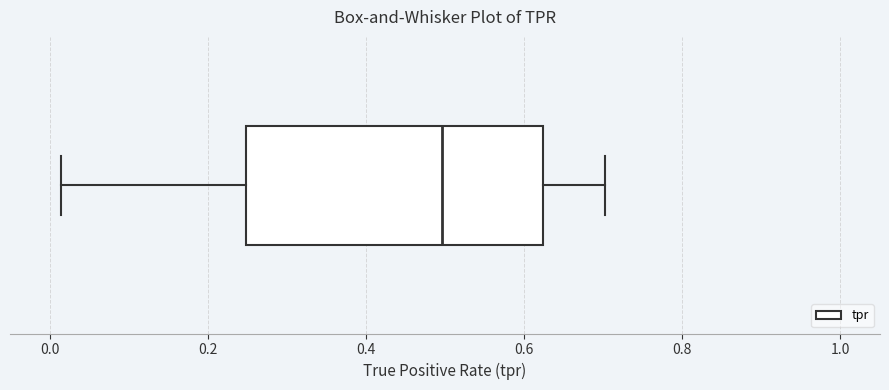

Read this box plot against the x-axis: the position of the median line, the range covered by the box, and the ends of both whiskers. The values are not printed on the chart, so give them approximately, as read against the axis.

median 0.50, box 0.24 to 0.62, whiskers 0.02 to 0.70